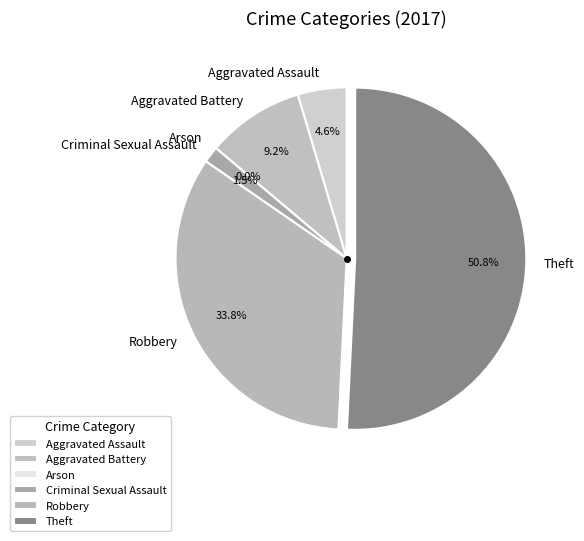

What percentage is the Robbery slice, to the nearest percent?

34%